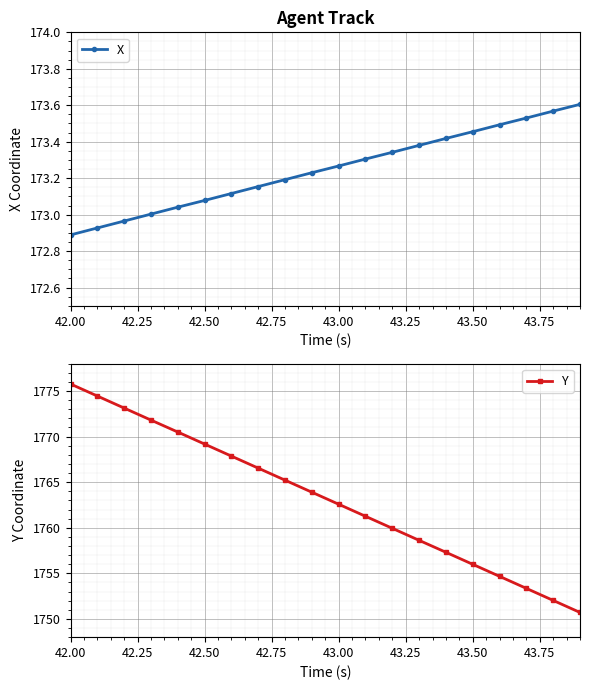

How many values in the X series exceed 173?

17